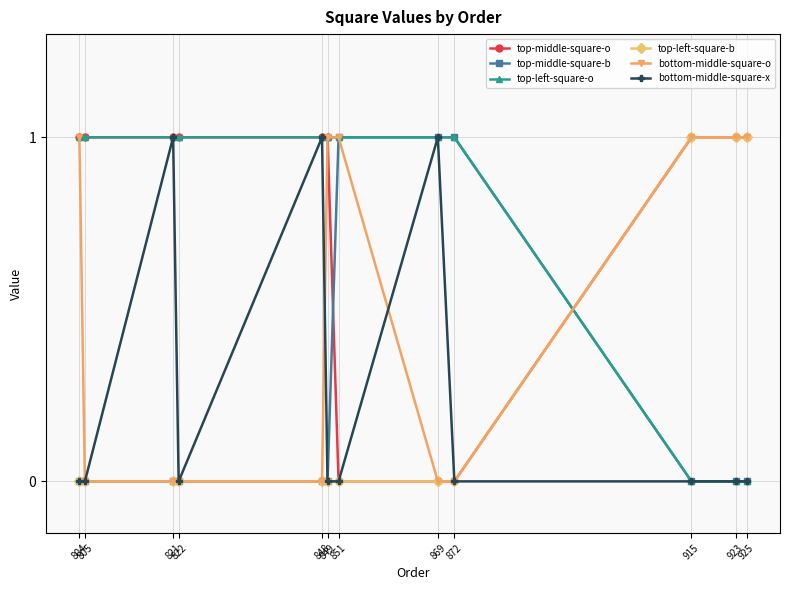

Reading left to right, list all the values displayed in this chart.

top-middle-square-o: 804=1	805=1	821=1	822=1	848=1	849=1	851=0	869=0	872=0	915=1	923=1	925=1
top-middle-square-b: 804=0	805=0	821=0	822=0	848=0	849=0	851=1	869=1	872=1	915=0	923=0	925=0
top-left-square-o: 804=1	805=1	821=1	822=1	848=1	849=1	851=1	869=1	872=1	915=0	923=0	925=0
top-left-square-b: 804=0	805=0	821=0	822=0	848=0	849=0	851=0	869=0	872=0	915=1	923=1	925=1
bottom-middle-square-o: 804=1	805=0	821=0	822=0	848=0	849=1	851=1	869=0	872=0	915=1	923=1	925=1
bottom-middle-square-x: 804=0	805=0	821=1	822=0	848=1	849=0	851=0	869=1	872=0	915=0	923=0	925=0